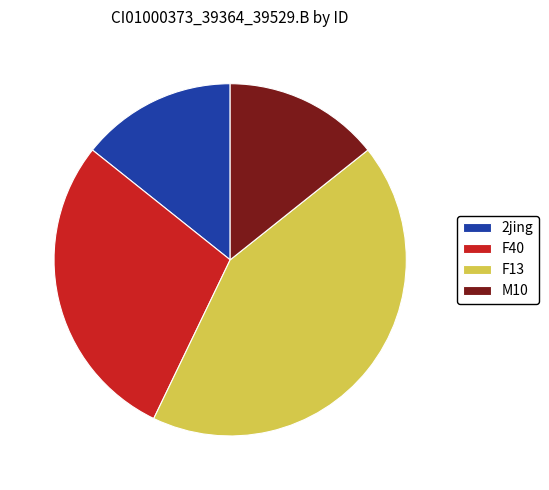

Does any single category account for the majority?

No